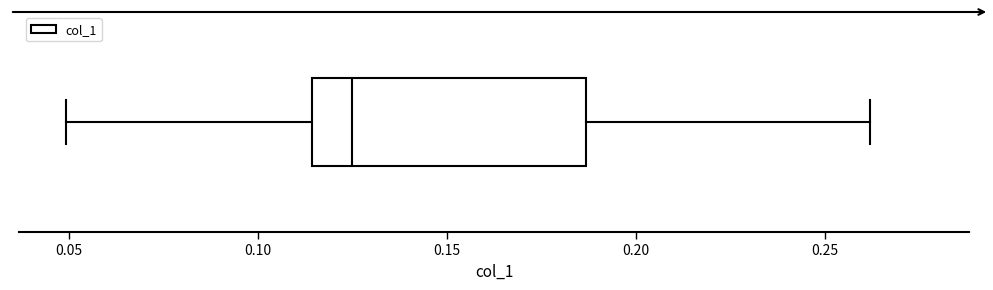

Transcribe this box plot: give where the median line is, the range the box spans, and where the two whiskers end, as read against the x-axis. The values are not printed on the chart, so give them approximately, as read against the axis.

median 0.125, box 0.115 to 0.185, whiskers 0.050 to 0.260